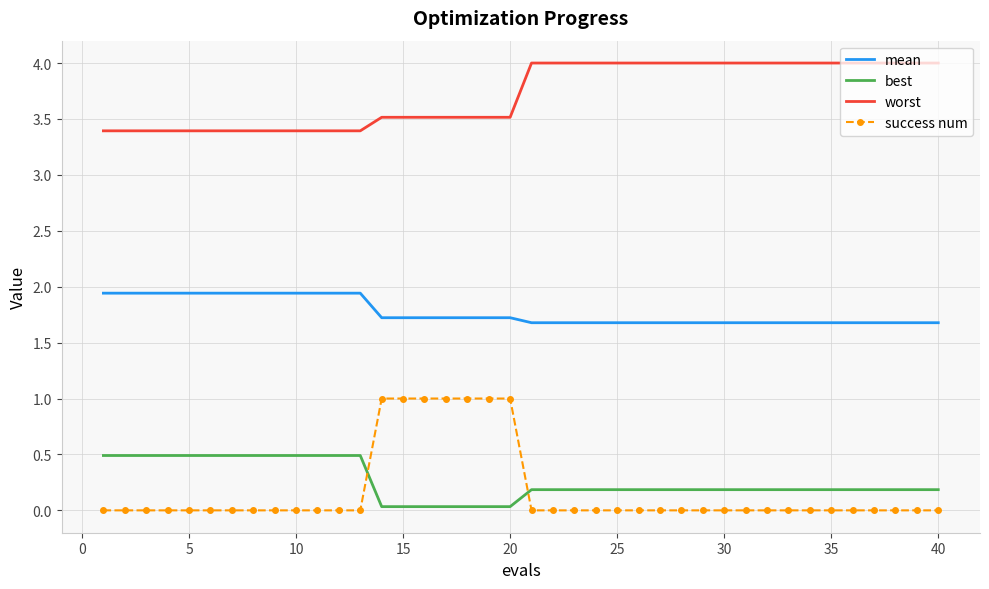

List the series in order of their peak value, lowest first.

best, success num, mean, worst